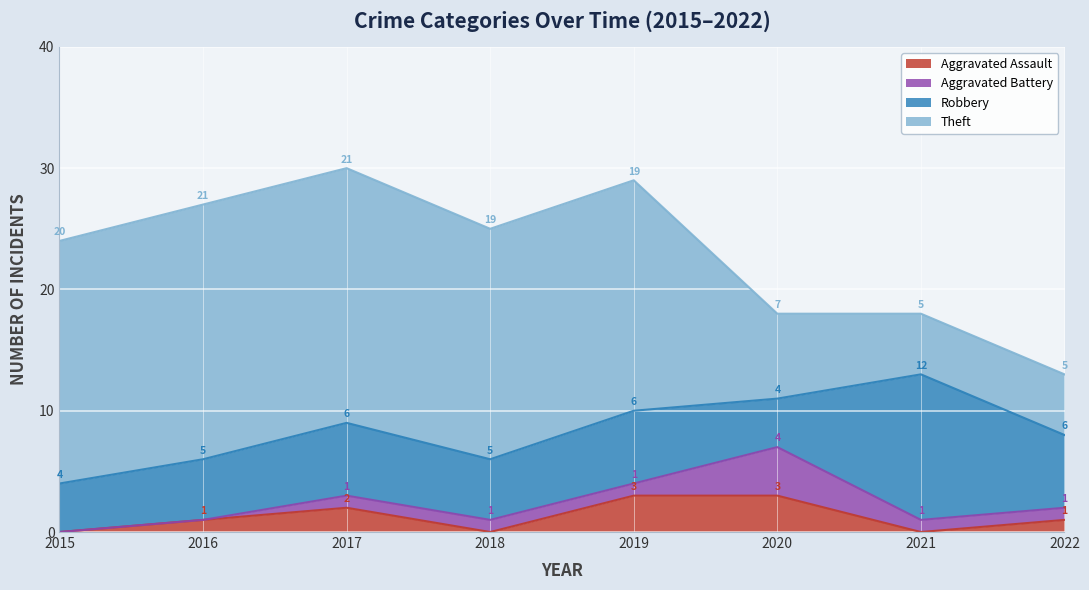

What is the value of the Aggravated Battery point at the 6th from the left?

4